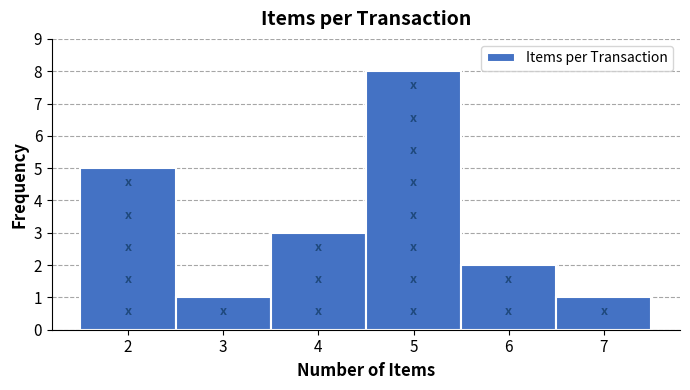

Reading left to right, transcribe this chart: for each bar, give the range it covers on the x-axis and its height. The values are not printed on the chart, so give them approximately, as read against the axis.

1.5 to 2.5: 5
2.5 to 3.5: 1
3.5 to 4.5: 3
4.5 to 5.5: 8
5.5 to 6.5: 2
6.5 to 7.5: 1